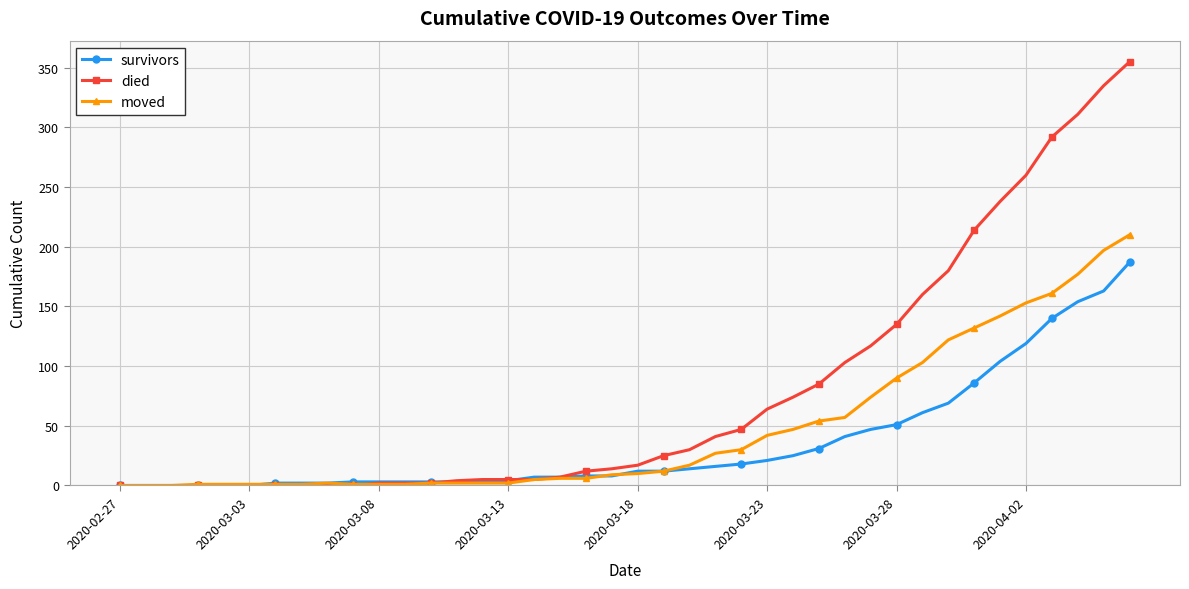

What is the greatest value displayed?

355